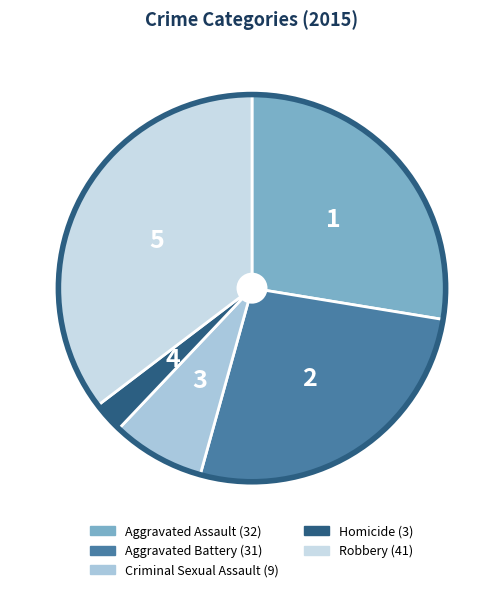

Combined, what portion of the pie is Aggravated Assault and Criminal Sexual Assault?

35.3%